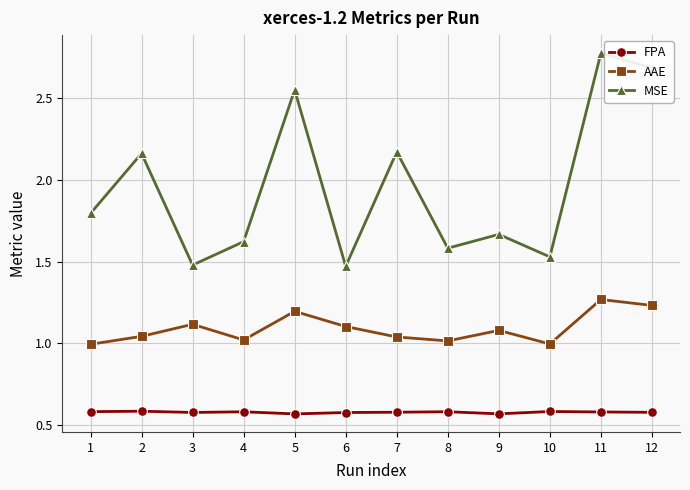

What is the maximum value shown in the chart?

2.8